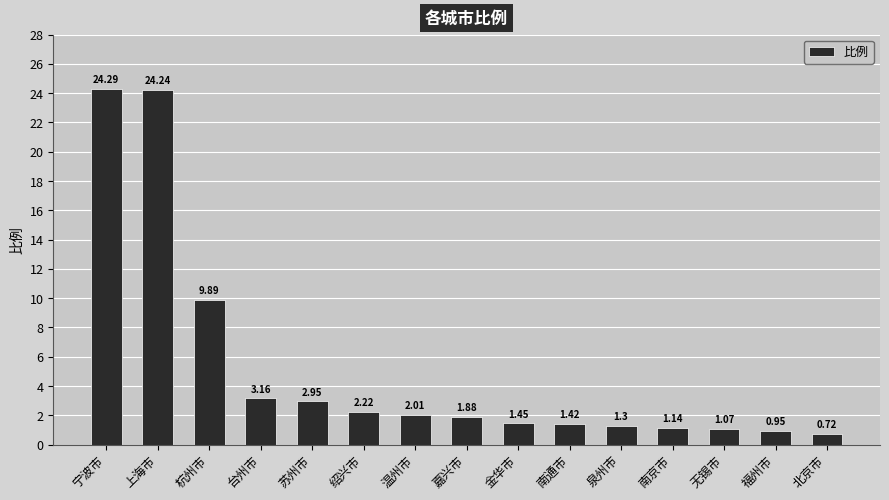

What is the difference between the second highest and second lowest values?

23.3